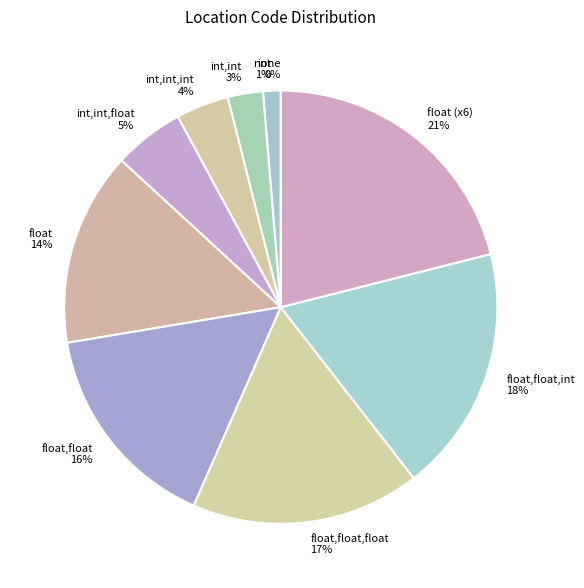

The none slice represents 1% of the pie. True or false?

False